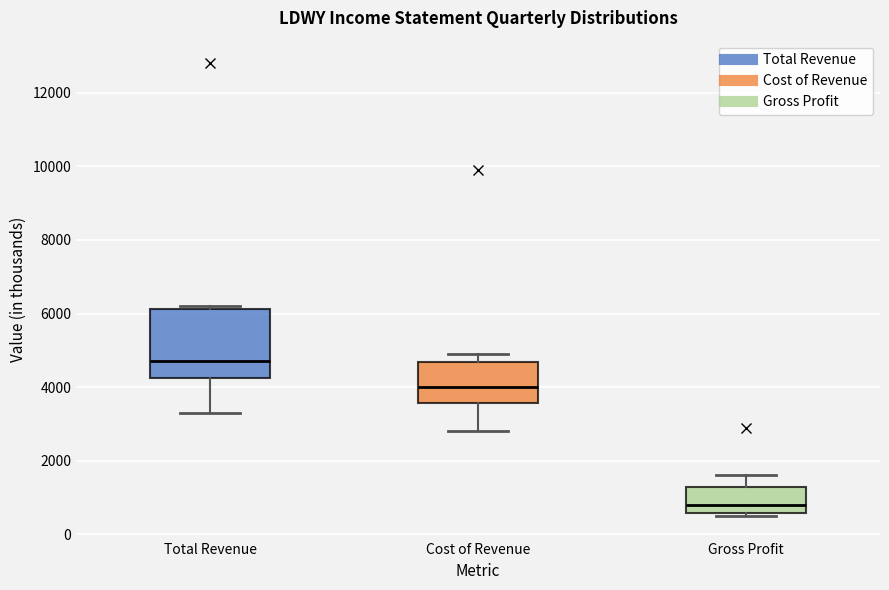

Comparing the boxes themselves (not the whiskers), which one is the tallest?

Total Revenue